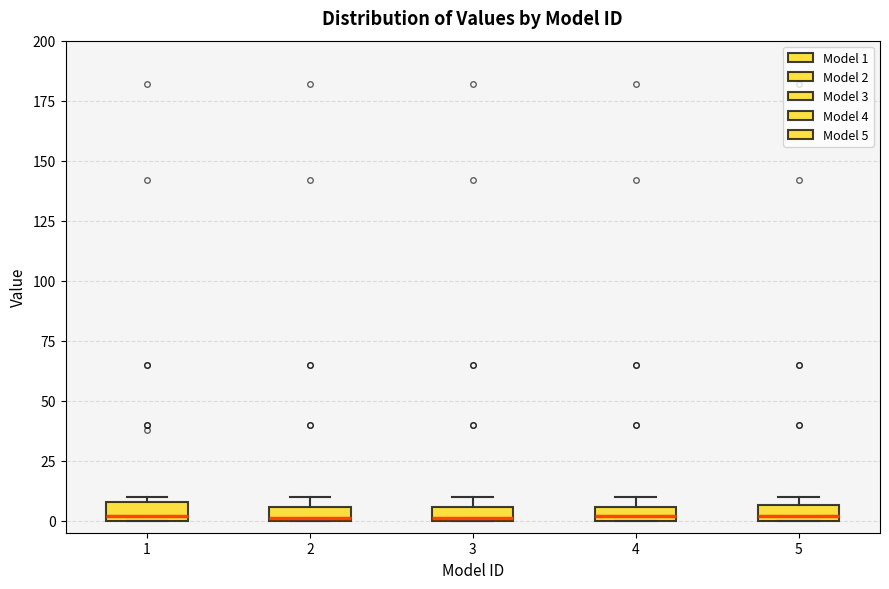

Where is the upper edge of the box at x = 2 on the y-axis? The values are not printed on the chart, so give them approximately, as read against the axis.

5